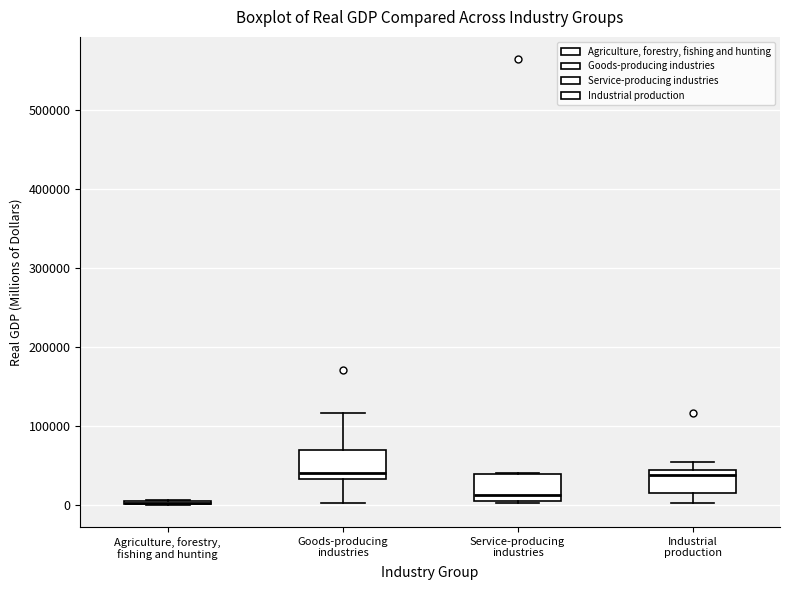

Reading left to right, read every box against the y-axis: the position of its median line, the range the box covers, and the ends of its whiskers. The values are not printed on the chart, so give them approximately, as read against the axis.

Agriculture, forestry, fishing and hunting: box collapsed to a line at 0, whiskers 0 to 10000
Goods-producing industries: median 40000, box 30000 to 70000, whiskers 0 to 120000
Service-producing industries: median 10000 (just above the box's lower edge), box 10000 to 40000, whiskers 0 to 40000
Industrial production: median 40000 (just below the box's upper edge), box 20000 to 40000, whiskers 0 to 50000